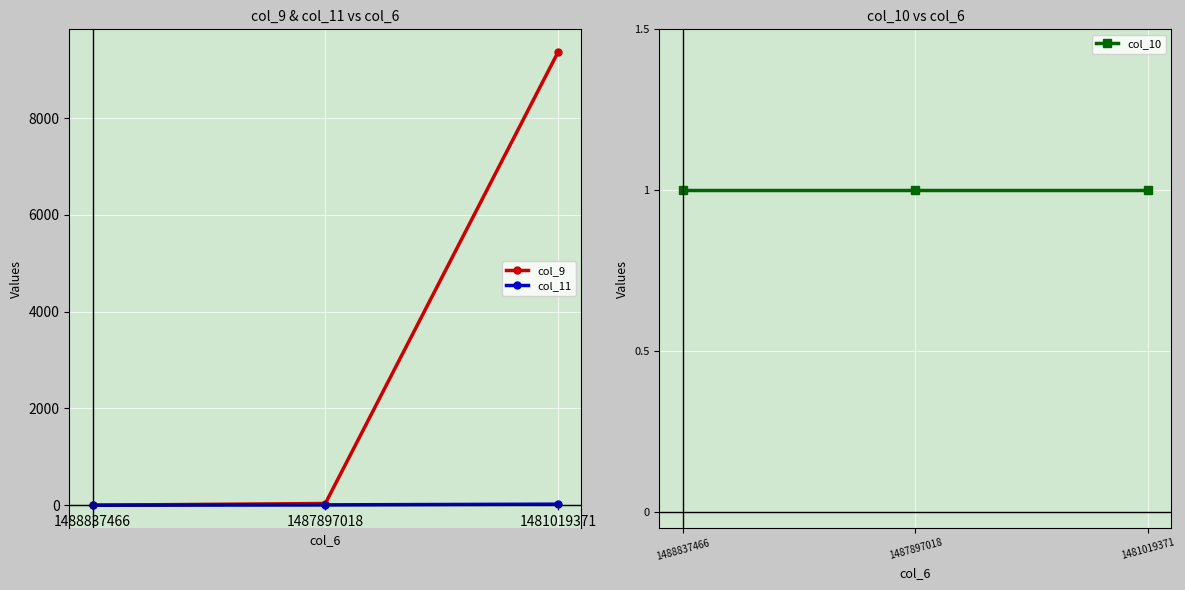

How many lines are shown in the chart?

3